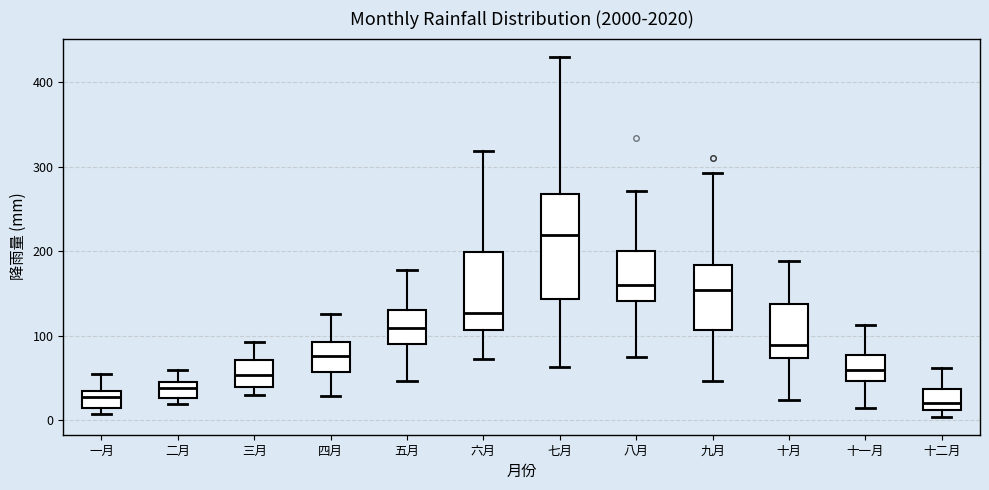

Reading left to right, transcribe this box plot: for each box, give where its median line is, the range the box spans, and where its two whiskers end, as read against the y-axis. The values are not printed on the chart, so give them approximately, as read against the axis.

一月: median 30, box 10 to 40, whiskers 10 (just below the box's lower edge) to 50
二月: median 40 (inside the box), box 30 to 40, whiskers 20 to 60
三月: median 50, box 40 to 70, whiskers 30 to 90
四月: median 80, box 60 to 90, whiskers 30 to 130
五月: median 110, box 90 to 130, whiskers 50 to 180
六月: median 130, box 110 to 200, whiskers 70 to 320
七月: median 220, box 140 to 270, whiskers 60 to 430
八月: median 160, box 140 to 200, whiskers 80 to 270
九月: median 150, box 110 to 180, whiskers 50 to 290
十月: median 90, box 70 to 140, whiskers 20 to 190
十一月: median 60, box 50 to 80, whiskers 10 to 110
十二月: median 20, box 10 to 40, whiskers 0 to 60